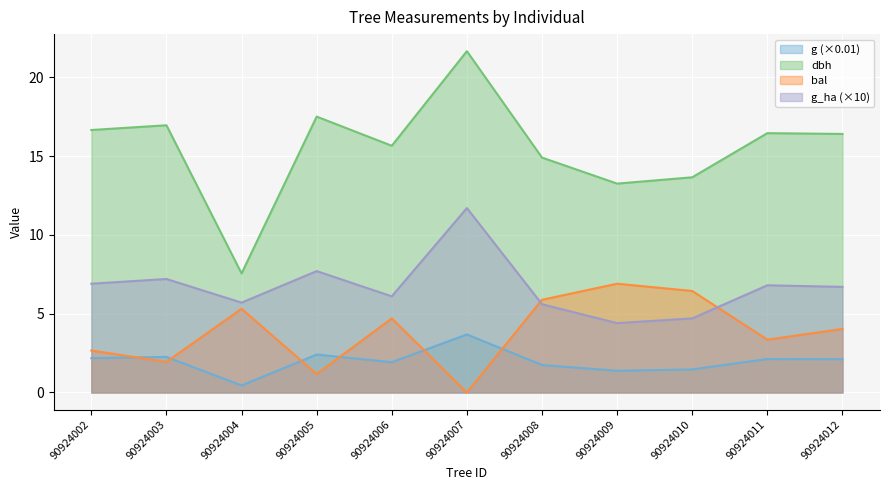

The g series shows 2.3 at 90924003. True or false?

True